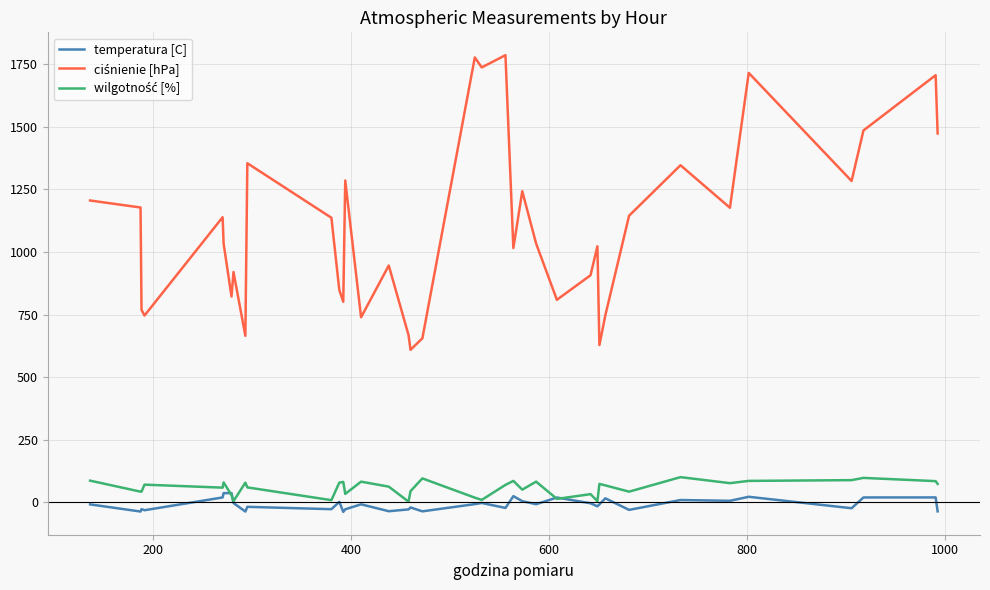

What is the greatest value displayed?

1787.0